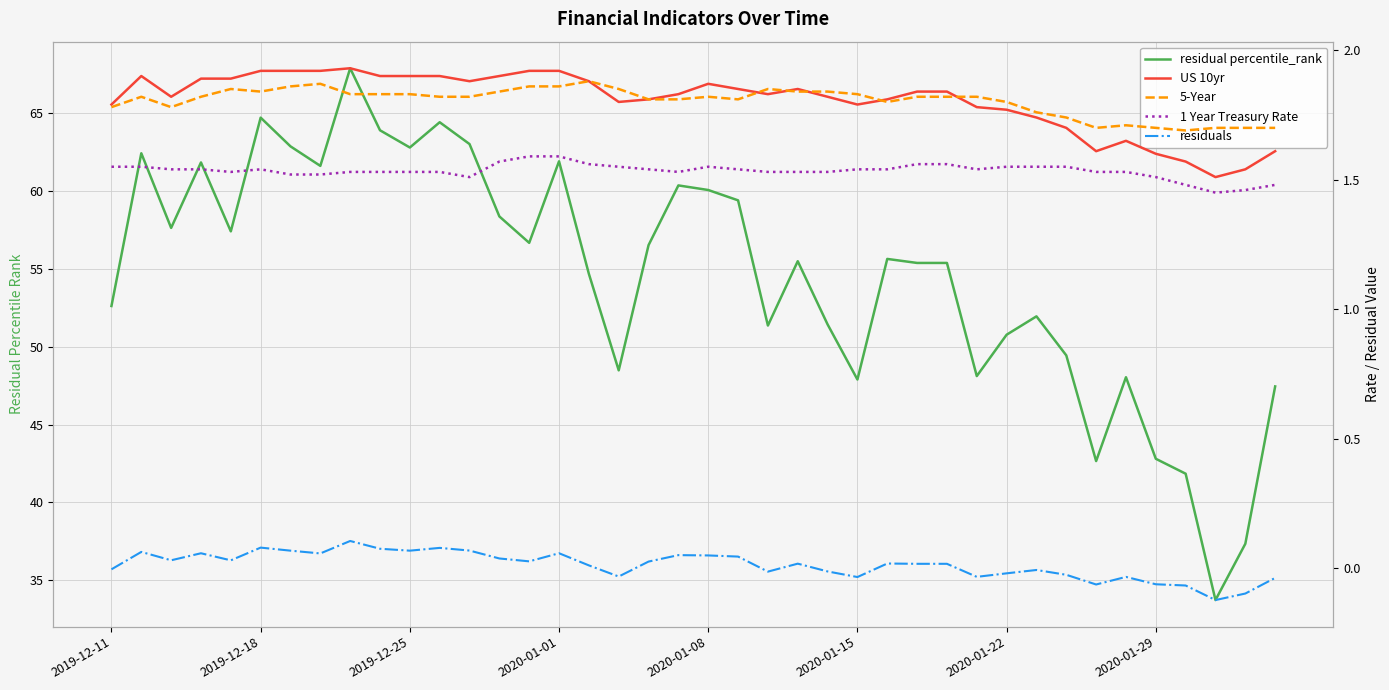

What is the value of the residual percentile_rank point at the 3rd from the left?

57.6